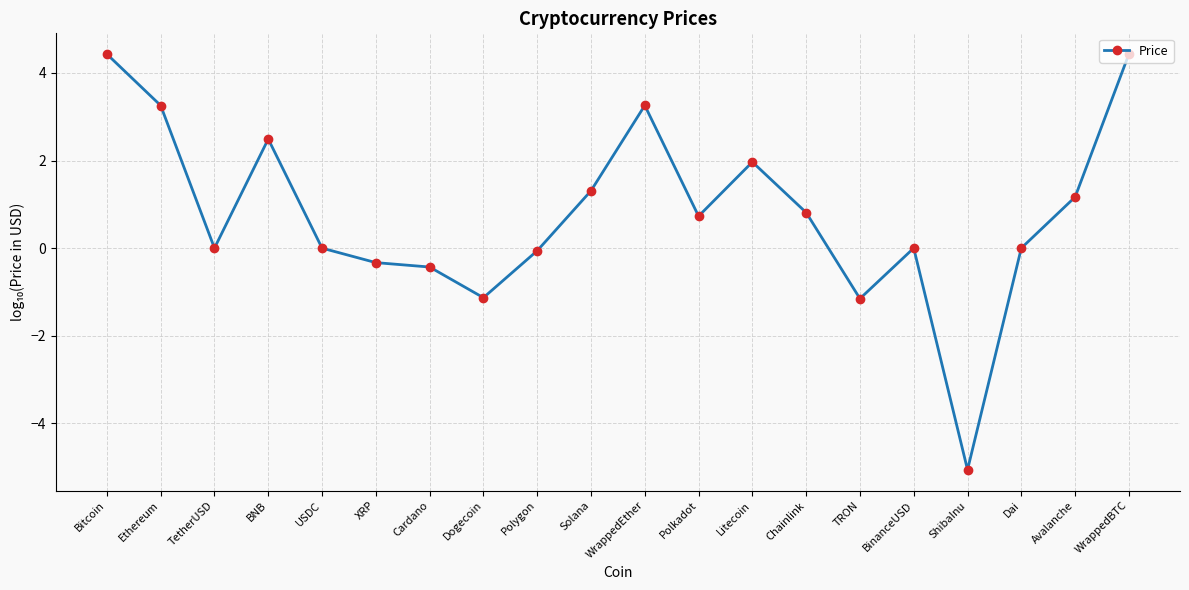

What position from the left is WrappedBTC?

20